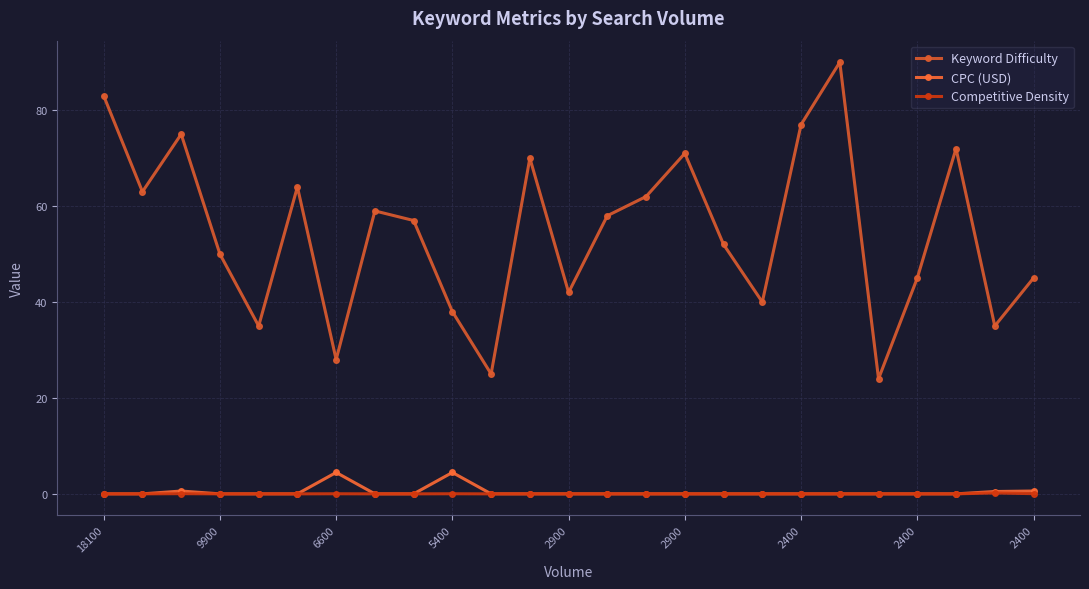

Which series has the widest spread of values?

Keyword Difficulty